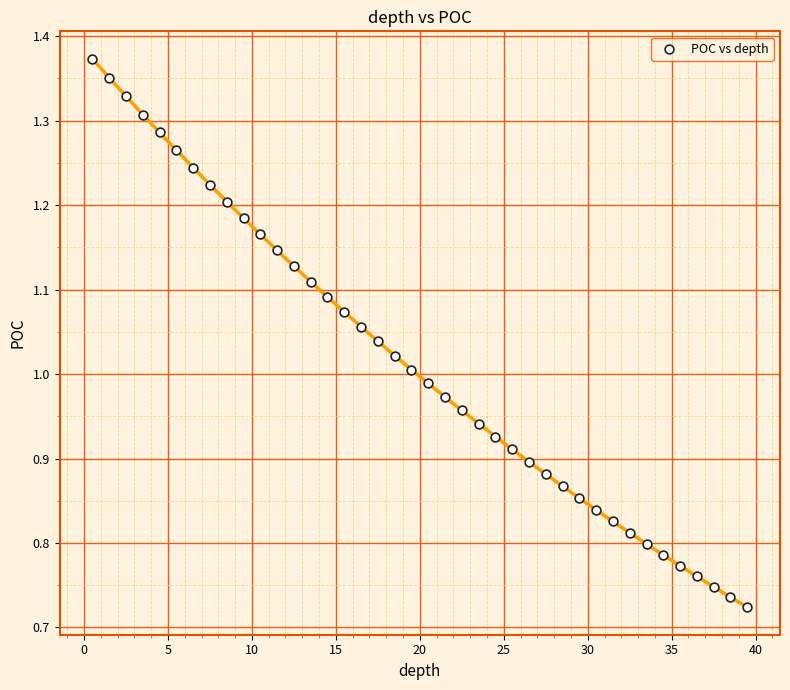

What is the range of X values (max minus min)?

39.0